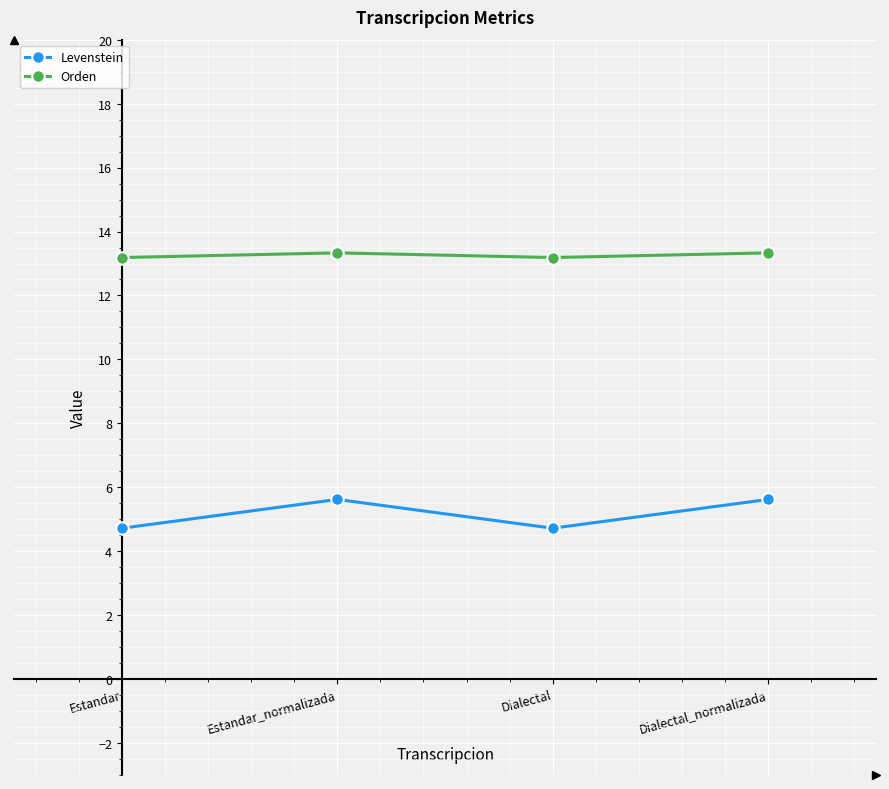

True or false: Levenstein and Orden cross at least once.

False